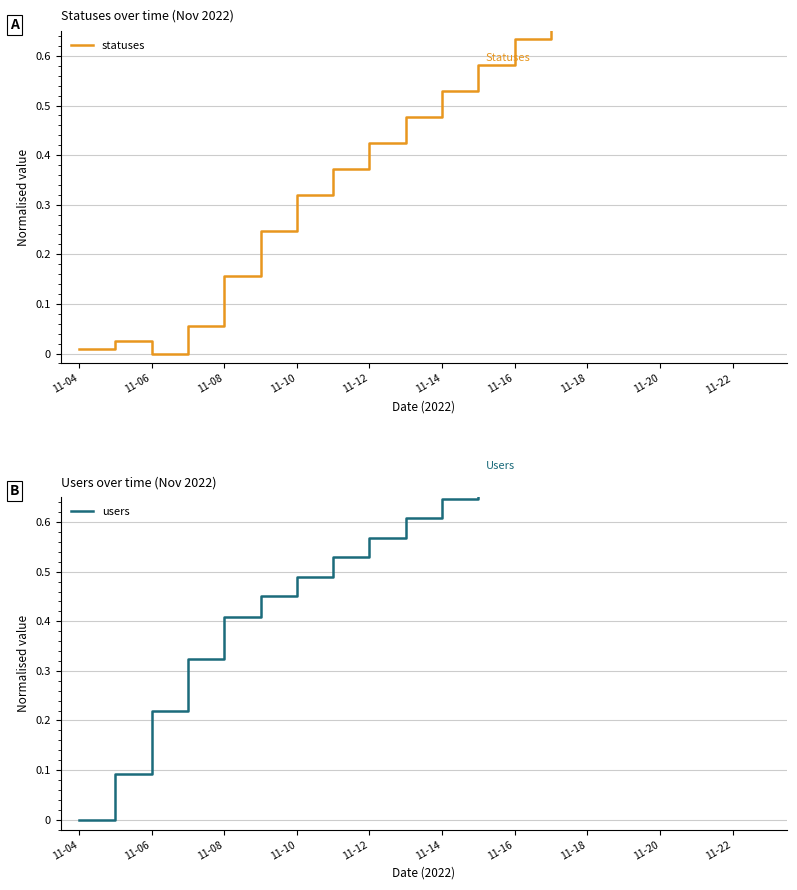

Is it true that users equals 1.3 at 11-22?

False